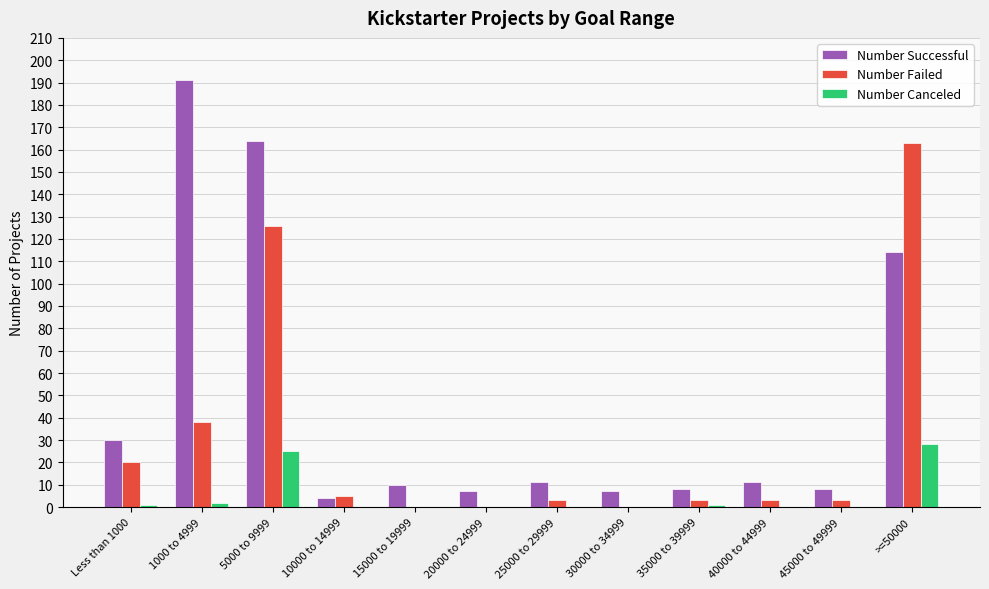

True or false: Number Failed has a value of 3 at 40000 to 44999.

True